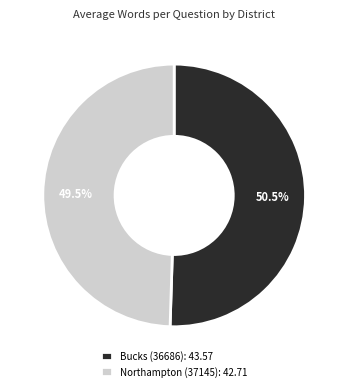

Combined, what portion of the pie is Bucks (36686): 43.57 and Northampton (37145): 42.71?

100.0%